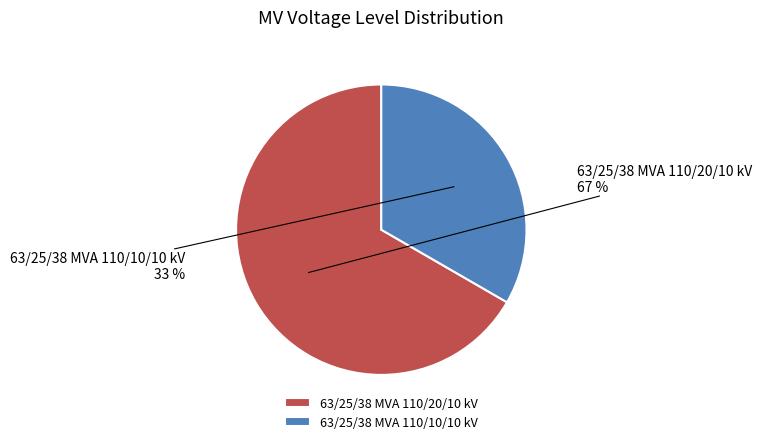

Rank the categories by value from highest to lowest.

63/25/38 MVA 110/20/10 kV, 63/25/38 MVA 110/10/10 kV